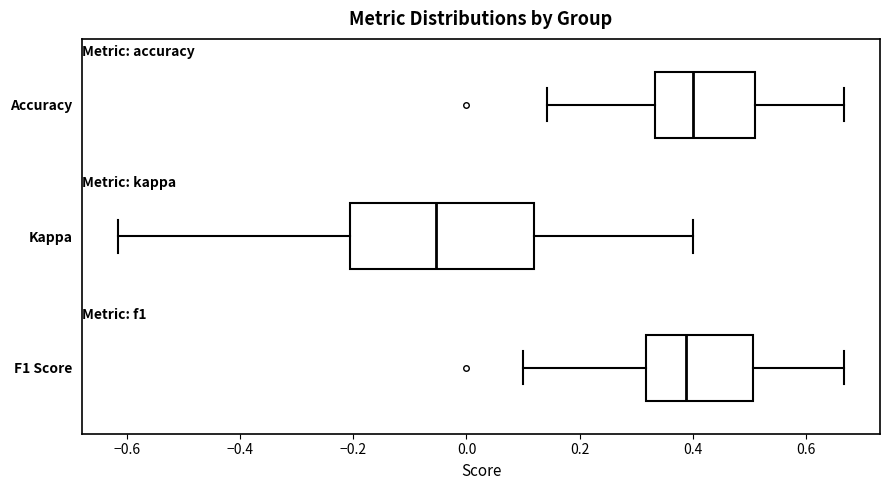

Comparing the boxes themselves (not the whiskers), which one is the widest?

Kappa